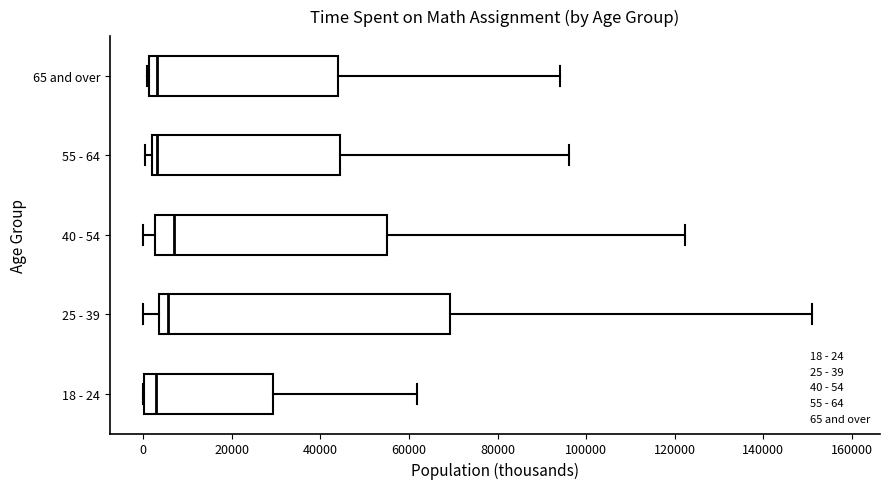

Reading bottom to top, transcribe this box plot: for each box, give where its median line is, the range the box spans, and where its two whiskers end, as read against the x-axis. The values are not printed on the chart, so give them approximately, as read against the axis.

18 - 24: median 2000, box 0 to 30000, whiskers 0 to 62000
25 - 39: median 6000, box 4000 to 70000, whiskers 0 to 150000
40 - 54: median 6000, box 2000 to 56000, whiskers 0 to 122000
55 - 64: median 4000, box 2000 to 44000, whiskers 0 to 96000
65 and over: median 2000 (just right of the box's left edge), box 2000 to 44000, whiskers 0 to 94000